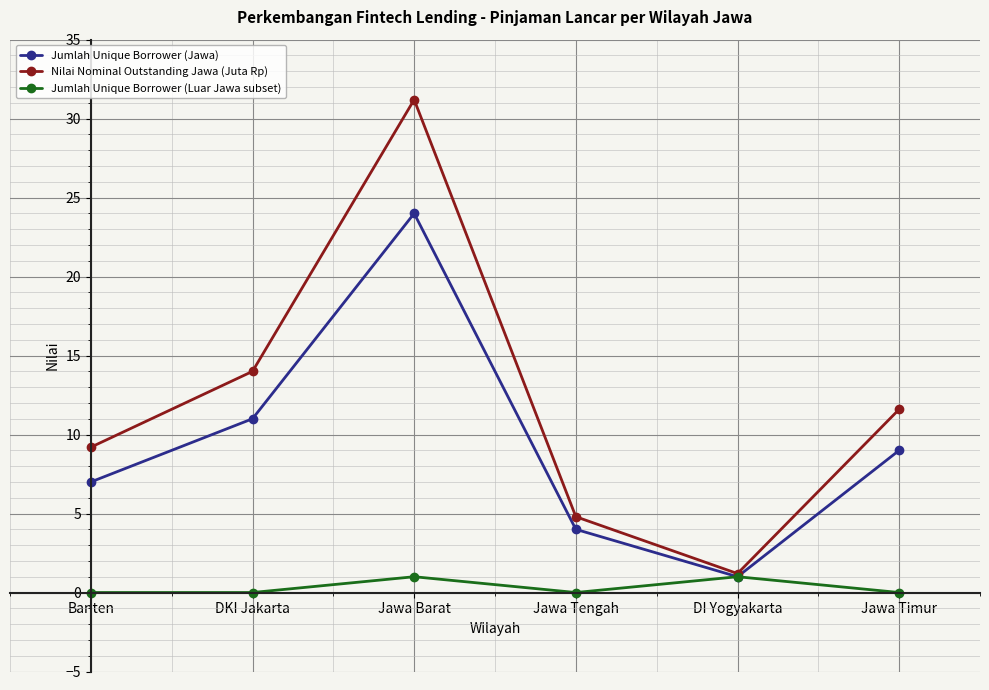

What is the label of the 1st point from the left?

Banten